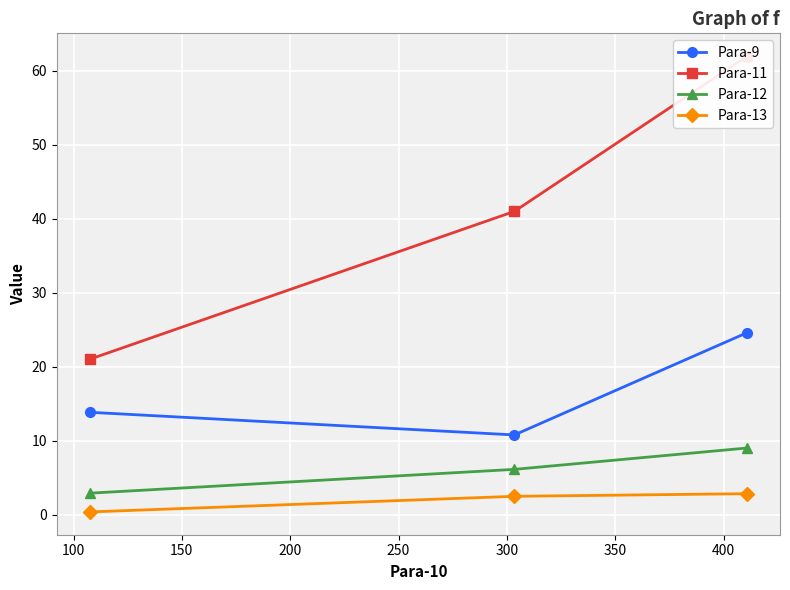

What is the maximum value for Para-12?

9.0